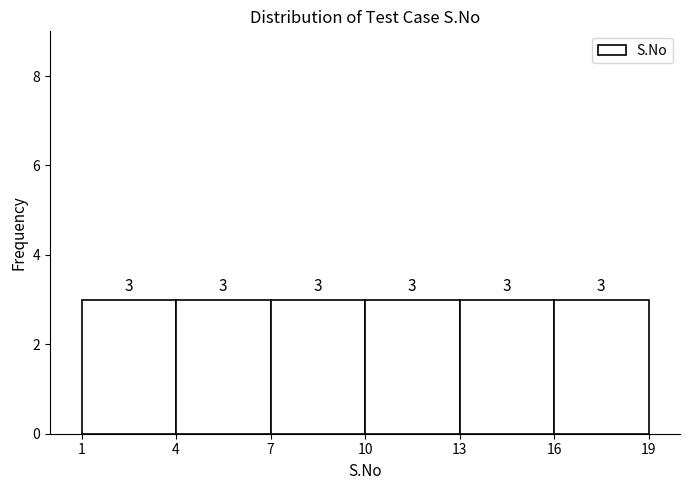

How tall is the bar that spans 10 to 13 on the x-axis?

3